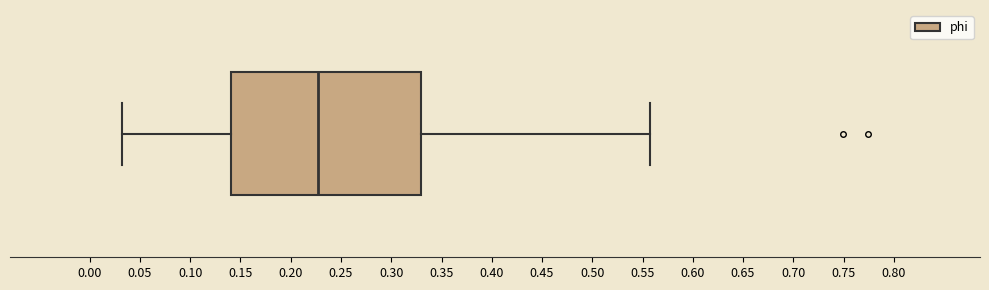

Where does the left whisker of the box end on the x-axis? The values are not printed on the chart, so give them approximately, as read against the axis.

0.030